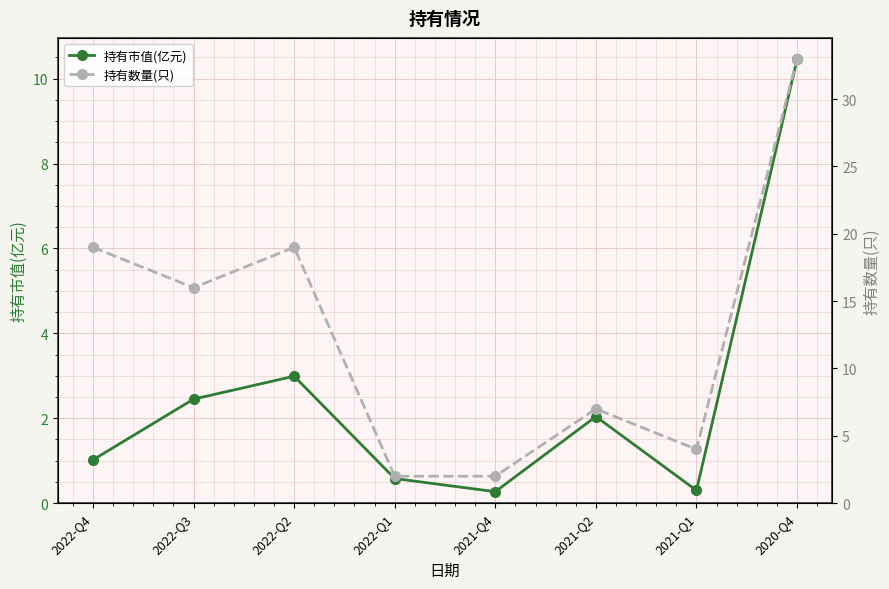

What position from the right is 2021-Q4?

4